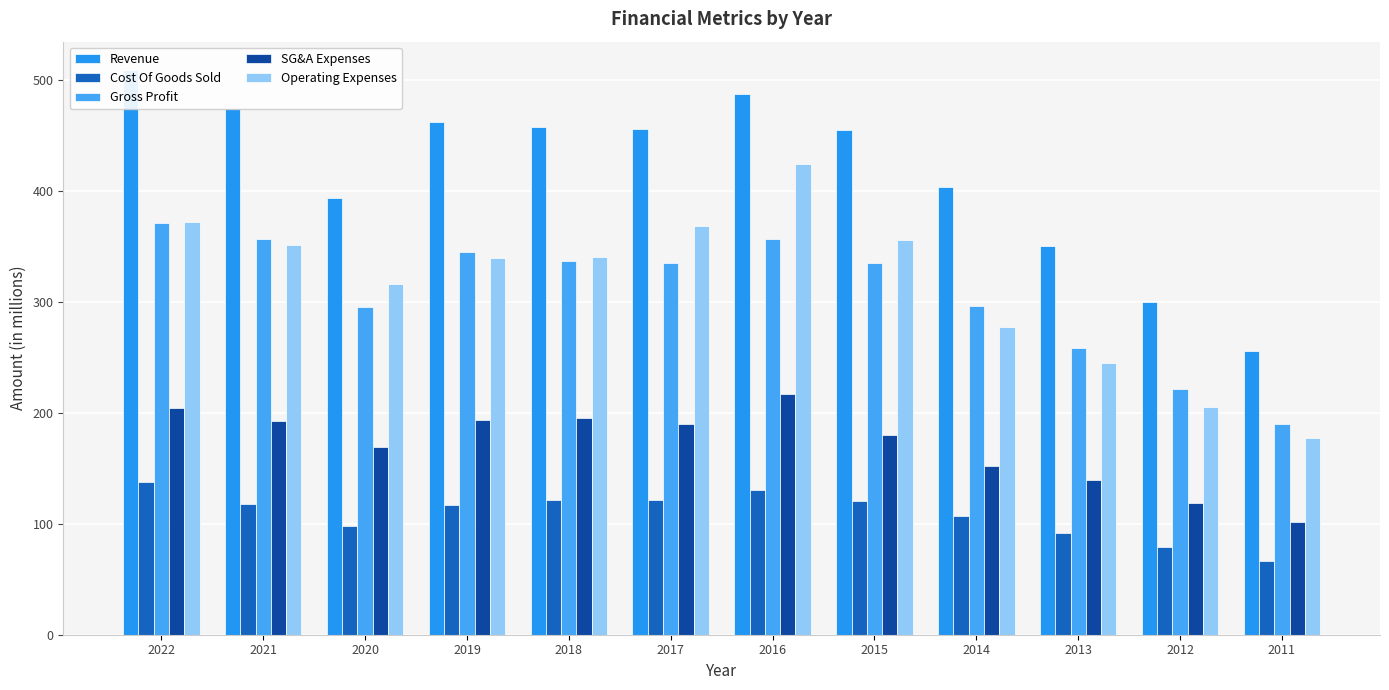

Reading left to right, what are all the values shown in this chart?

Revenue: 2022=509.5	2021=475.2	2020=393.7	2019=462.4	2018=457.8	2017=456.5	2016=487.5	2015=455.5	2014=403.7	2013=350.9	2012=300.4	2011=256.1
Cost Of Goods Sold: 2022=137.9	2021=117.9	2020=97.7	2019=117.2	2018=121.1	2017=121.5	2016=130.6	2015=120.5	2014=107.2	2013=91.9	2012=79.0	2011=66.4
Gross Profit: 2022=371.6	2021=357.3	2020=296.0	2019=345.2	2018=336.7	2017=335.0	2016=356.8	2015=335.0	2014=296.5	2013=259.0	2012=221.4	2011=189.6
SG&A Expenses: 2022=204.9	2021=193.2	2020=169.3	2019=194.0	2018=195.8	2017=189.9	2016=216.9	2015=180.4	2014=151.9	2013=139.9	2012=118.5	2011=101.9
Operating Expenses: 2022=372.5	2021=351.4	2020=316.0	2019=339.8	2018=340.5	2017=368.9	2016=424.4	2015=356.1	2014=277.6	2013=244.8	2012=205.4	2011=177.6